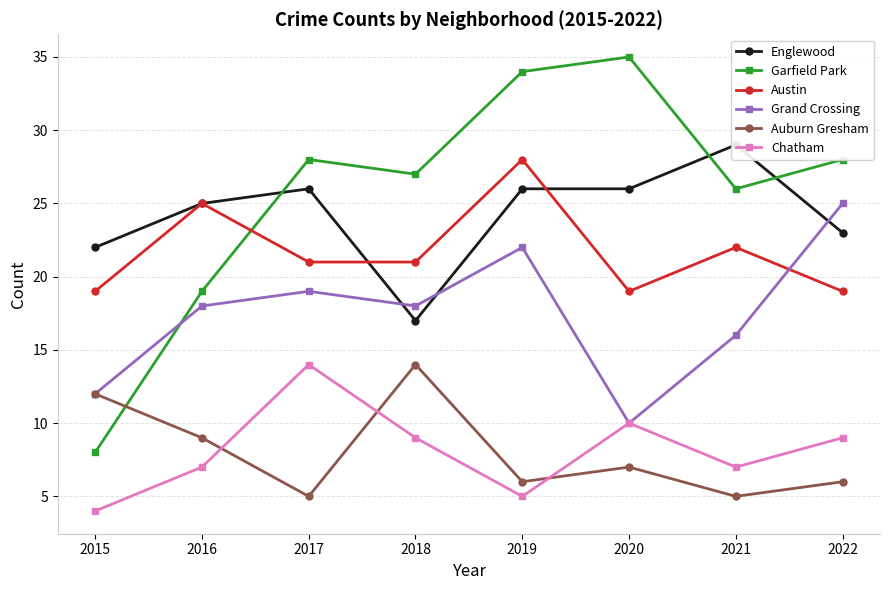

Is it true that Garfield Park equals 61 at 2020?

False